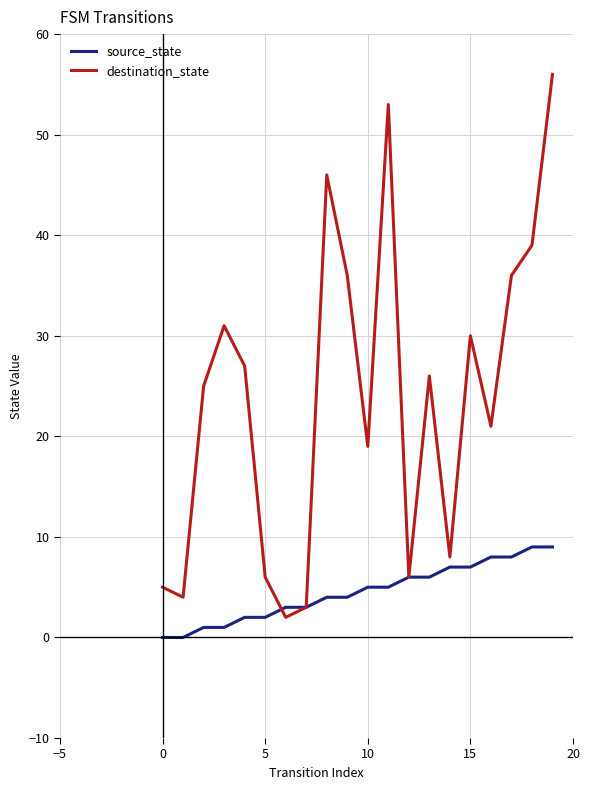

Which series has the largest range (max minus min)?

destination_state